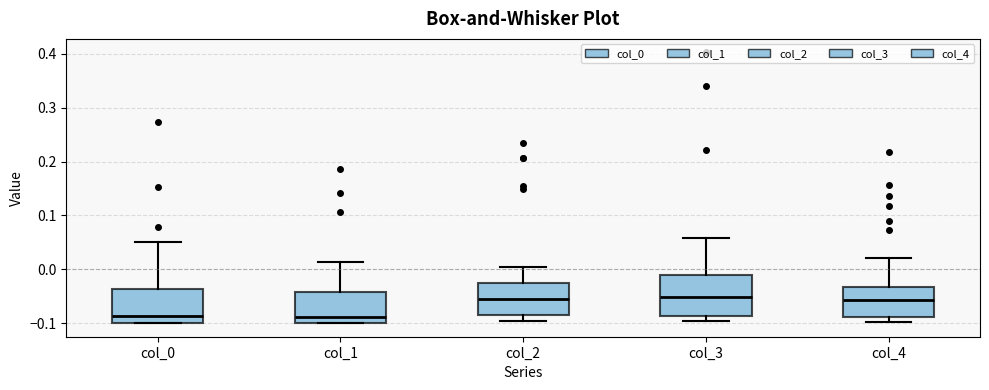

Reading left to right, transcribe this box plot: for each box, give where its median line is, the range the box spans, and where its two whiskers end, as read against the y-axis. The values are not printed on the chart, so give them approximately, as read against the axis.

col_0: median -0.09, box -0.10 to -0.04, whiskers -0.10 to 0.05
col_1: median -0.09, box -0.10 to -0.04, whiskers -0.10 to 0.01
col_2: median -0.05, box -0.09 to -0.03, whiskers -0.10 to 0.00
col_3: median -0.05, box -0.09 to -0.01, whiskers -0.10 to 0.06
col_4: median -0.06, box -0.09 to -0.03, whiskers -0.10 to 0.02